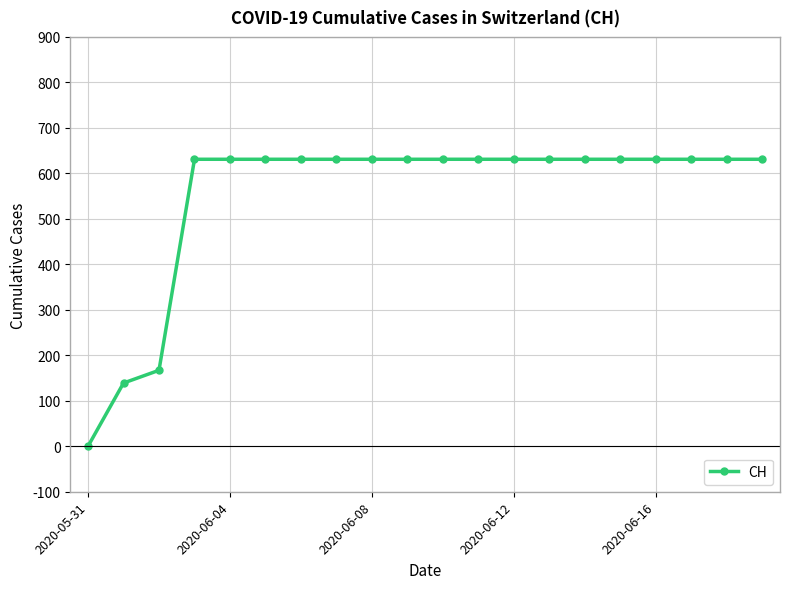

Reading left to right, list all the values displayed in this chart.

0	139	167	631	631	631	631	631	631	631	631	631	631	631	631	631	631	631	631	631